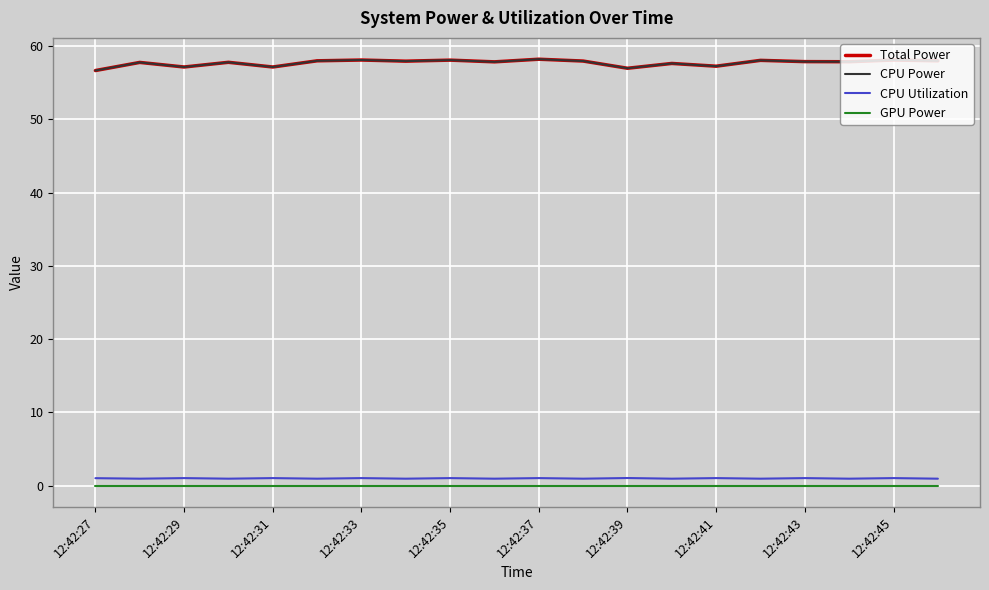

Does the chart display data point markers on the line(s)?

No